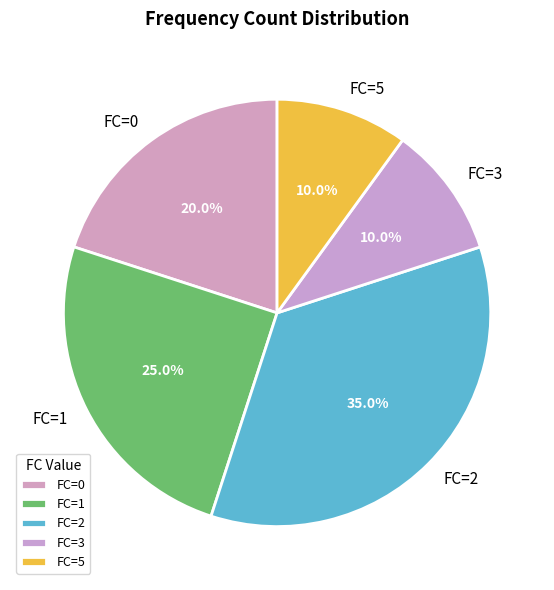

To the nearest percent, what is the average slice percentage?

20%